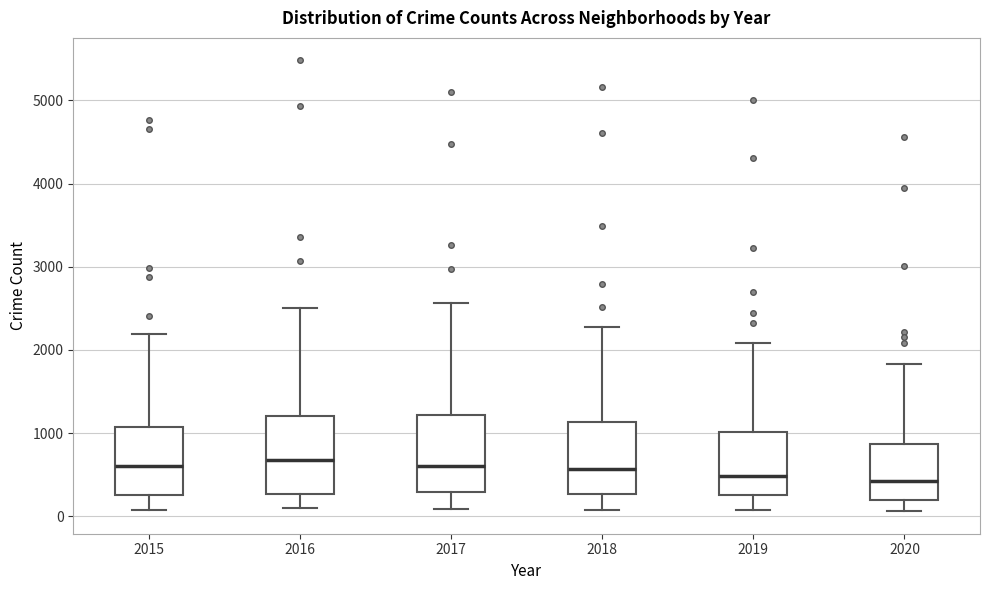

Reading left to right, read every box against the y-axis: the position of its median line, the range the box covers, and the ends of its whiskers. The values are not printed on the chart, so give them approximately, as read against the axis.

2015: median 600, box 300 to 1100, whiskers 100 to 2200
2016: median 700, box 300 to 1200, whiskers 100 to 2500
2017: median 600, box 300 to 1200, whiskers 100 to 2600
2018: median 600, box 300 to 1100, whiskers 100 to 2300
2019: median 500, box 300 to 1000, whiskers 100 to 2100
2020: median 400, box 200 to 900, whiskers 100 to 1800